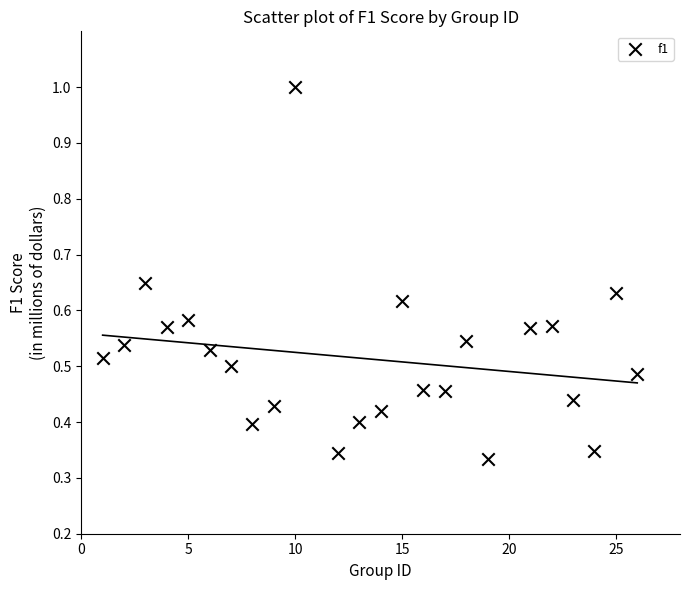

What is the range of Y values (max minus min)?

0.7